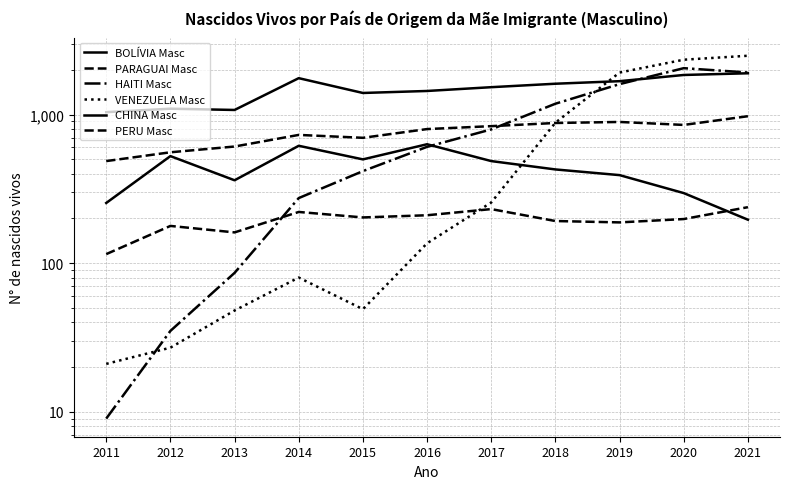

True or false: CHINA Masc and BOLÍVIA Masc intersect in this chart.

False